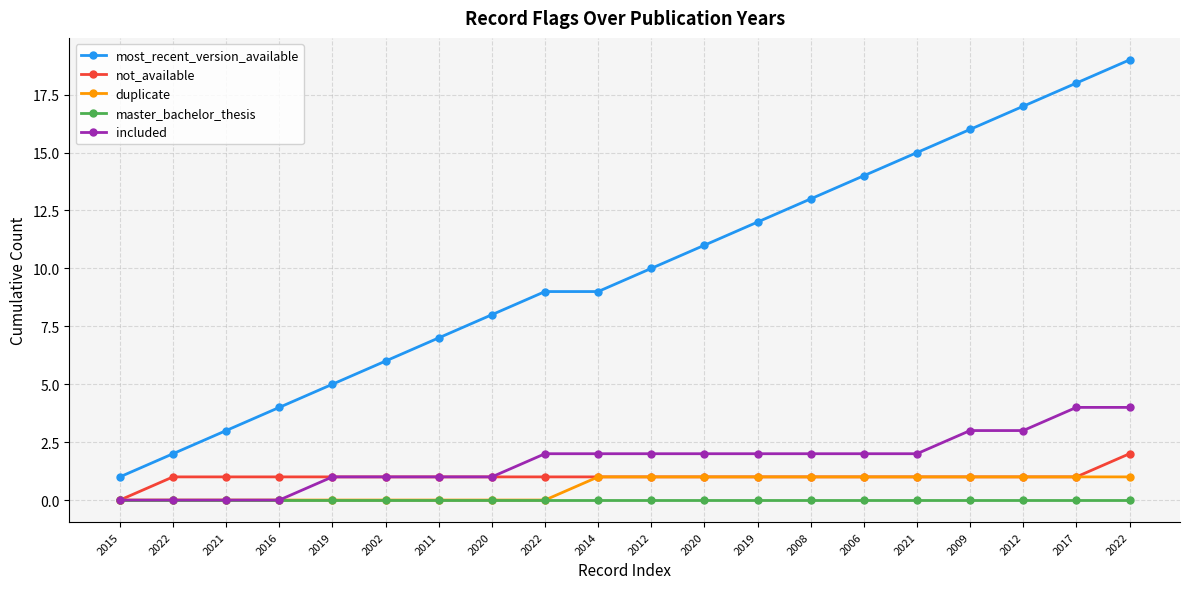

True or false: duplicate and included intersect in this chart.

False